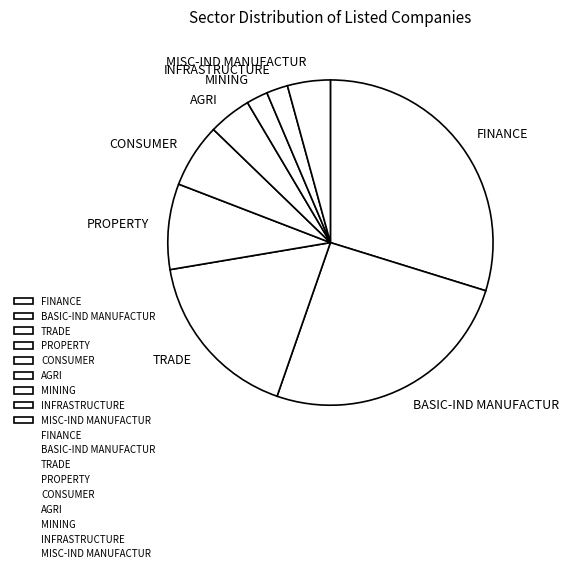

What is the largest slice in the pie chart?

FINANCE